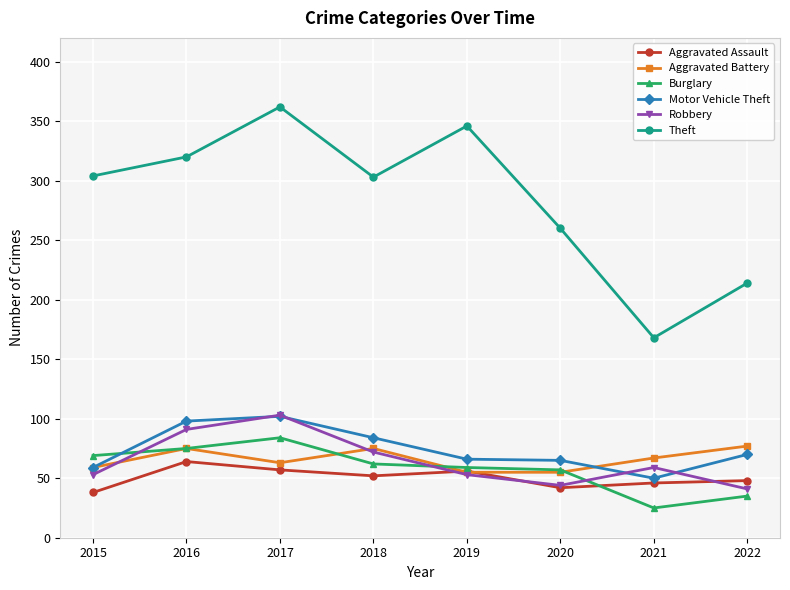

True or false: Motor Vehicle Theft and Aggravated Assault cross at least once.

False